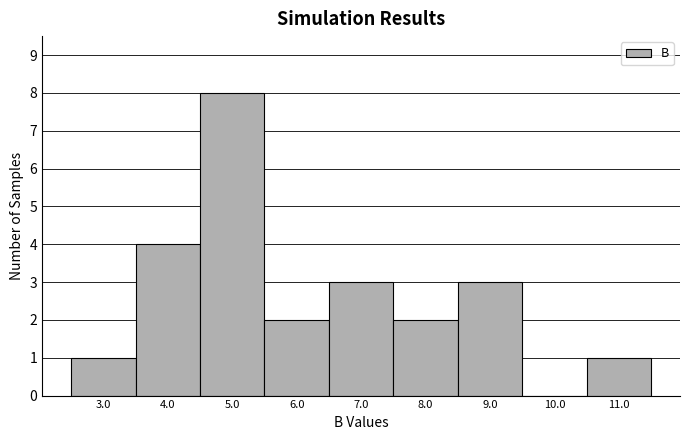

Reading left to right, list all the values displayed in this chart.

3.0=1	4.0=4	5.0=8	6.0=2	7.0=3	8.0=2	9.0=3	10.0=0	11.0=1